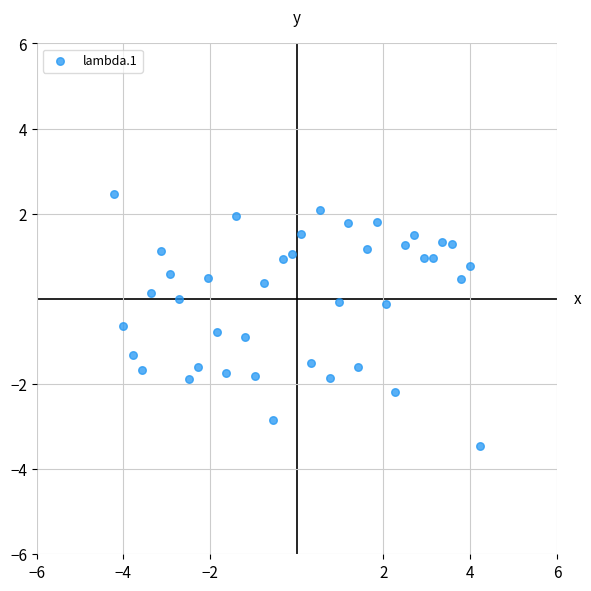

What is the range of X values (max minus min)?

8.4